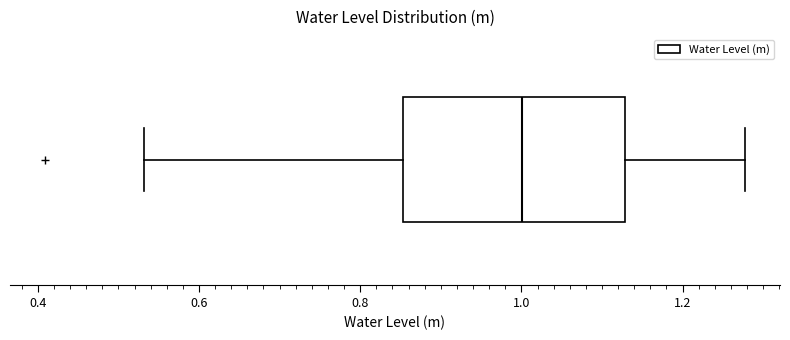

Where does the right whisker of the box end on the x-axis? The values are not printed on the chart, so give them approximately, as read against the axis.

1.28